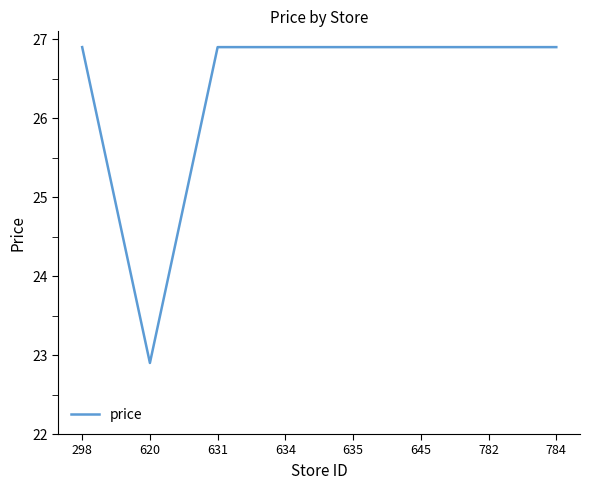

What is the sum of the values at 298 and 635?

53.8